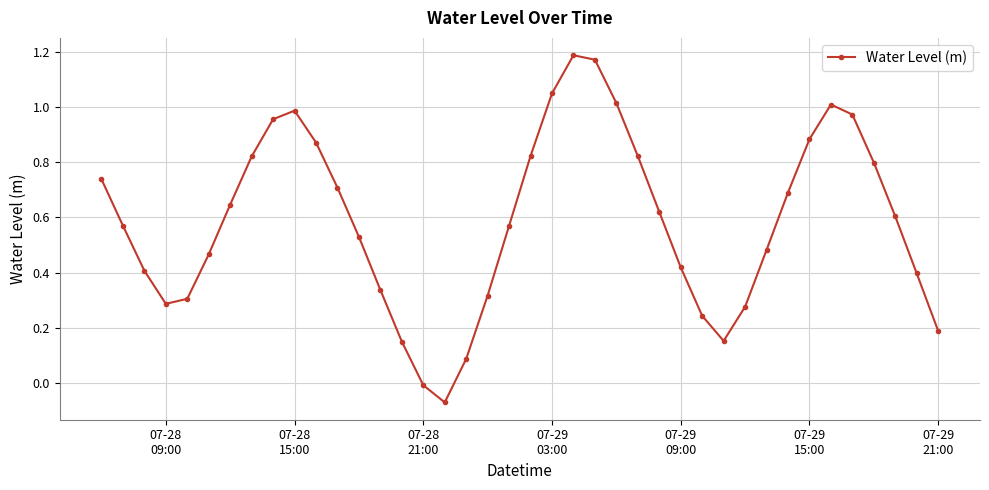

How many lines are shown in the chart?

1